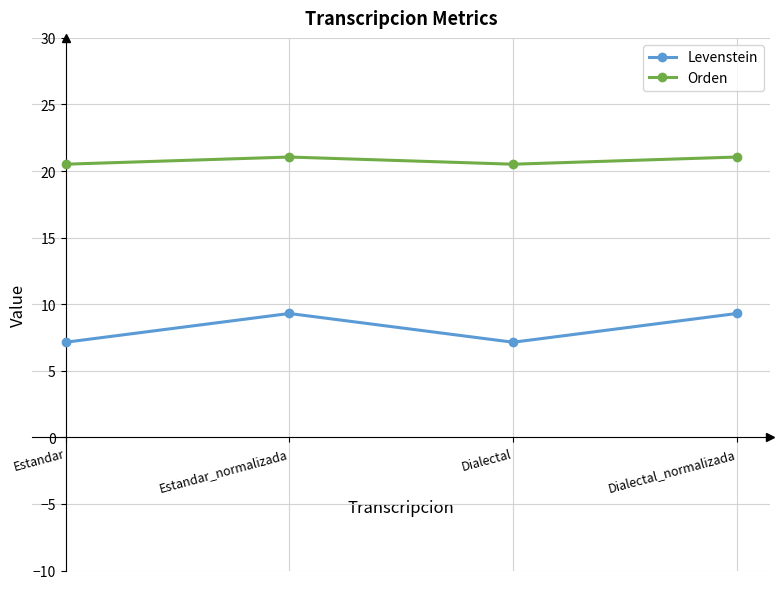

What is the sum of the Levenstein values at Estandar and Dialectal?

14.3